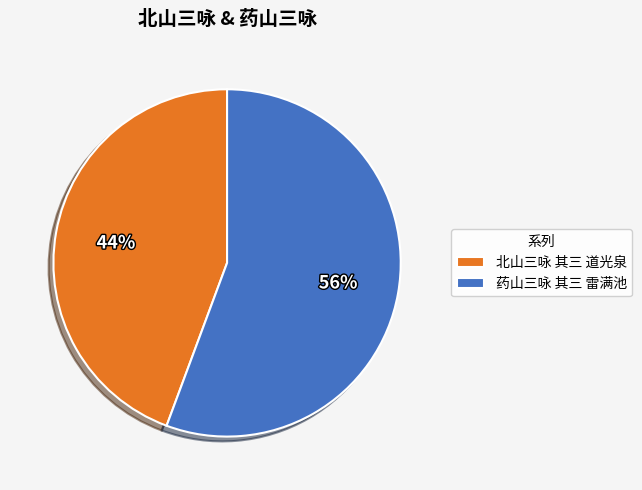

Is it true that 药山三咏 其三 雷满池 is 69% of the pie?

False